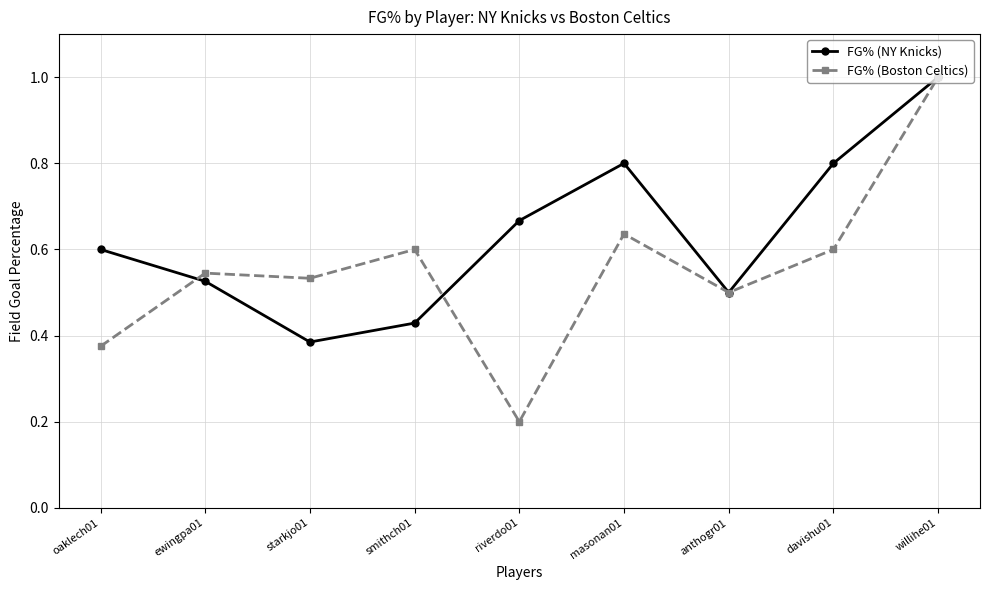

What is the greatest value displayed?

1.0